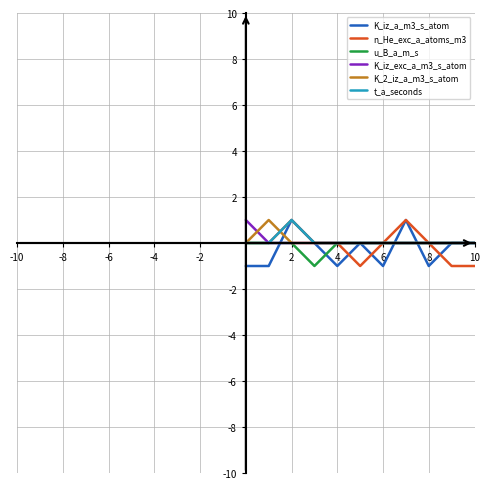

How many lines are shown in the chart?

6